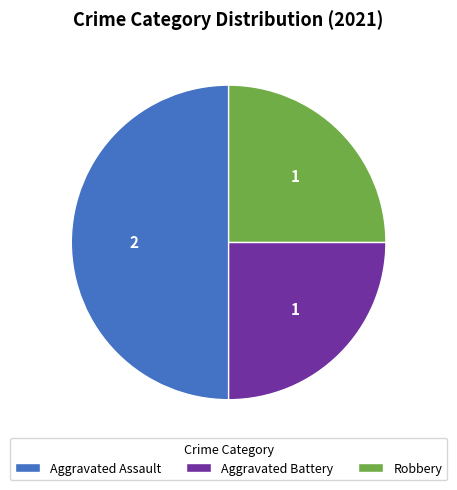

Which category has the biggest portion of the pie?

Aggravated Assault